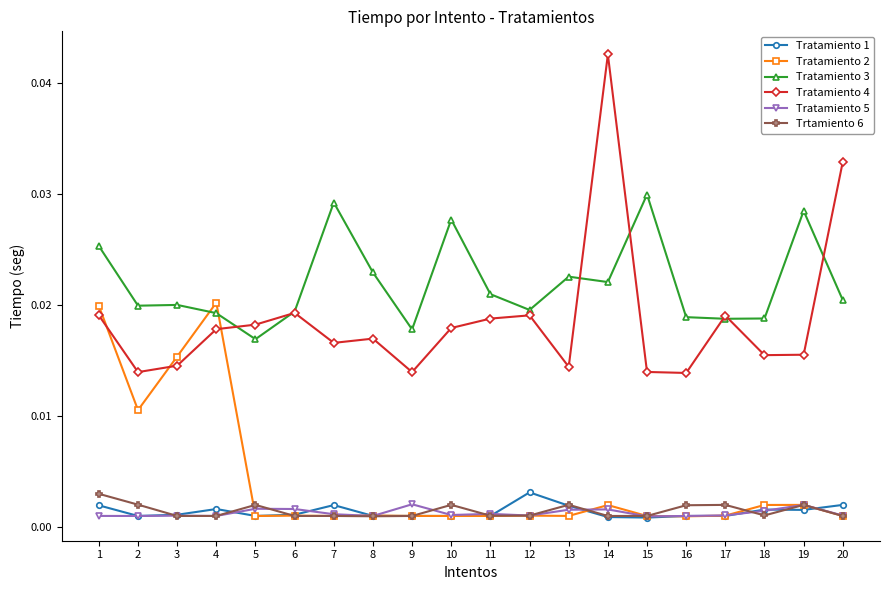

True or false: Tratamiento 3 has more than 2 points higher than both neighbors.

True